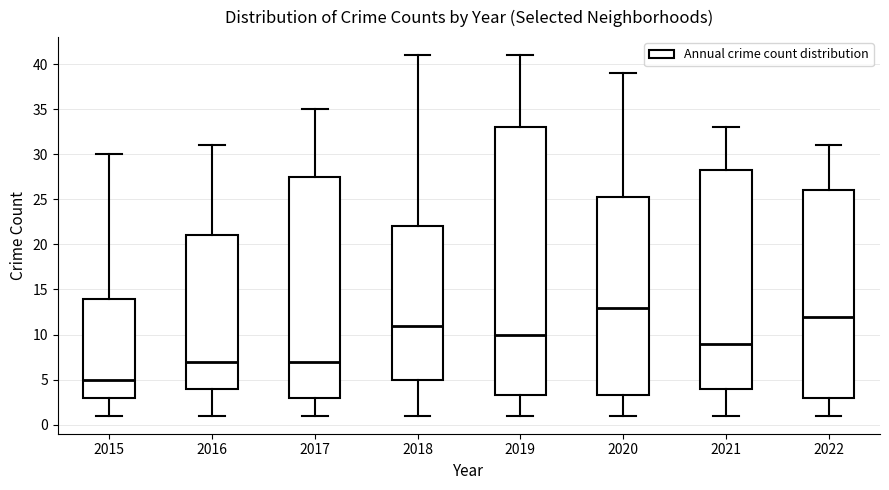

Reading left to right, transcribe this box plot: for each box, give where its median line is, the range the box spans, and where its two whiskers end, as read against the y-axis. The values are not printed on the chart, so give them approximately, as read against the axis.

2015: median 5.0, box 3.0 to 14.0, whiskers 1.0 to 30.0
2016: median 7.0, box 4.0 to 21.0, whiskers 1.0 to 31.0
2017: median 7.0, box 3.0 to 27.5, whiskers 1.0 to 35.0
2018: median 11.0, box 5.0 to 22.0, whiskers 1.0 to 41.0
2019: median 10.0, box 3.5 to 33.0, whiskers 1.0 to 41.0
2020: median 13.0, box 3.5 to 25.5, whiskers 1.0 to 39.0
2021: median 9.0, box 4.0 to 28.5, whiskers 1.0 to 33.0
2022: median 12.0, box 3.0 to 26.0, whiskers 1.0 to 31.0